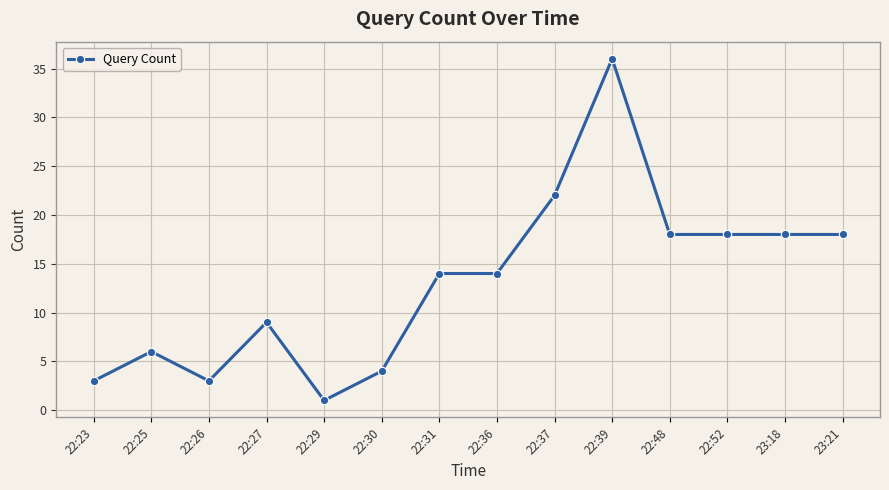

Does the chart have visible grid lines?

Yes